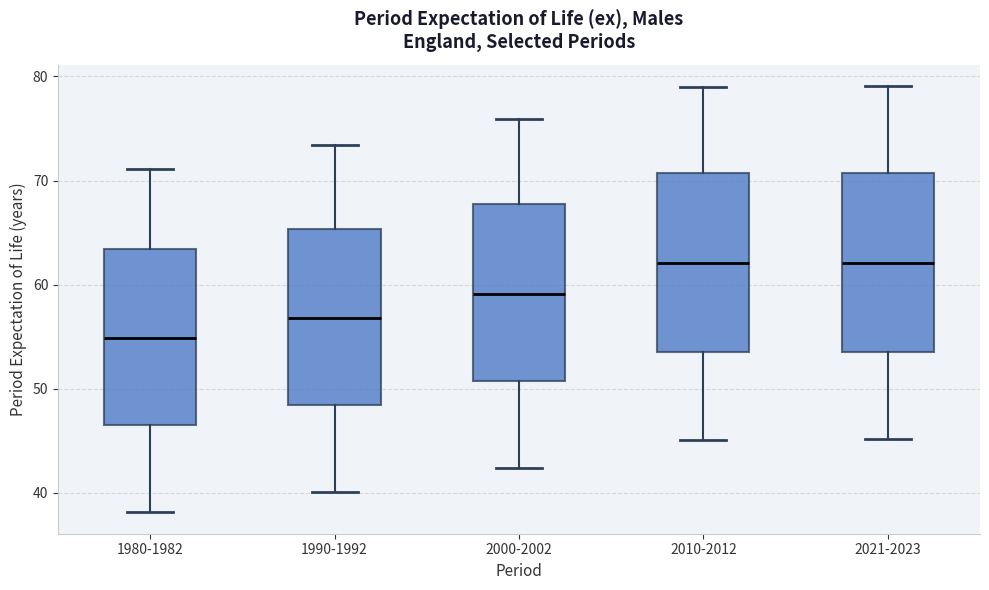

Reading left to right, transcribe this box plot: for each box, give where its median line is, the range the box spans, and where its two whiskers end, as read against the y-axis. The values are not printed on the chart, so give them approximately, as read against the axis.

1980-1982: median 55, box 47 to 63, whiskers 38 to 71
1990-1992: median 57, box 48 to 65, whiskers 40 to 73
2000-2002: median 59, box 51 to 68, whiskers 42 to 76
2010-2012: median 62, box 54 to 71, whiskers 45 to 79
2021-2023: median 62, box 54 to 71, whiskers 45 to 79